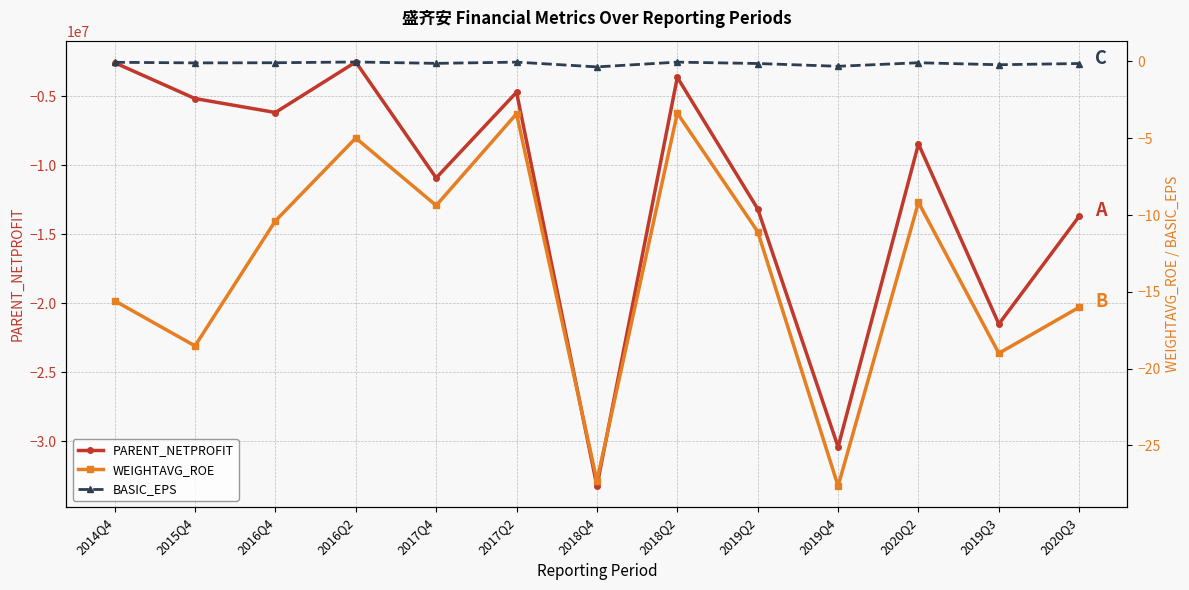

Is the value of WEIGHTAVG_ROE at 2019Q4 greater than the value of PARENT_NETPROFIT at 2019Q3?

Yes